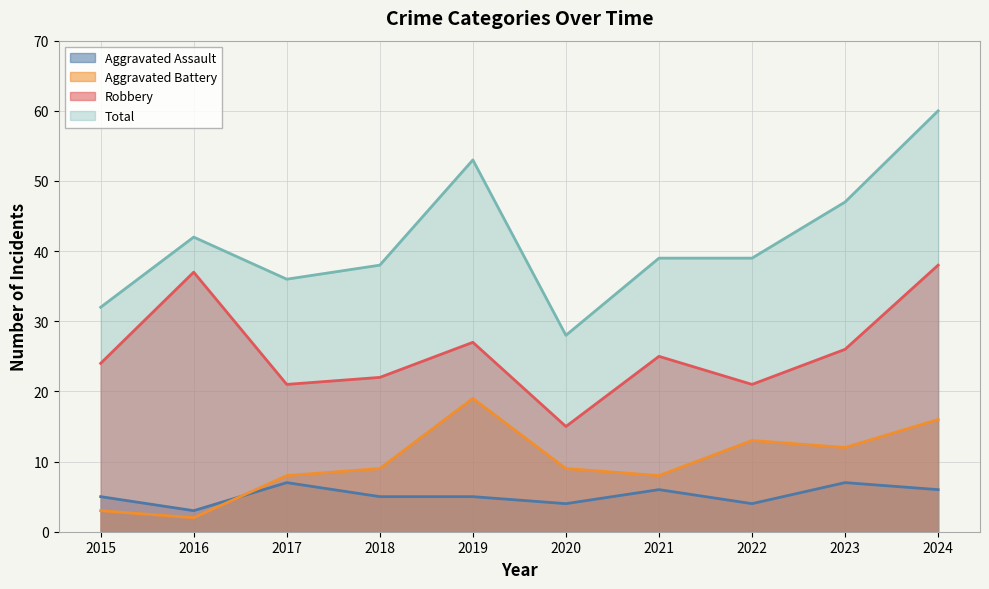

Reading left to right, extract all data points from this chart.

Aggravated Assault: 2015=5	2016=3	2017=7	2018=5	2019=5	2020=4	2021=6	2022=4	2023=7	2024=6
Aggravated Battery: 2015=3	2016=2	2017=8	2018=9	2019=19	2020=9	2021=8	2022=13	2023=12	2024=16
Robbery: 2015=24	2016=37	2017=21	2018=22	2019=27	2020=15	2021=25	2022=21	2023=26	2024=38
Total: 2015=32	2016=42	2017=36	2018=38	2019=53	2020=28	2021=39	2022=39	2023=47	2024=60